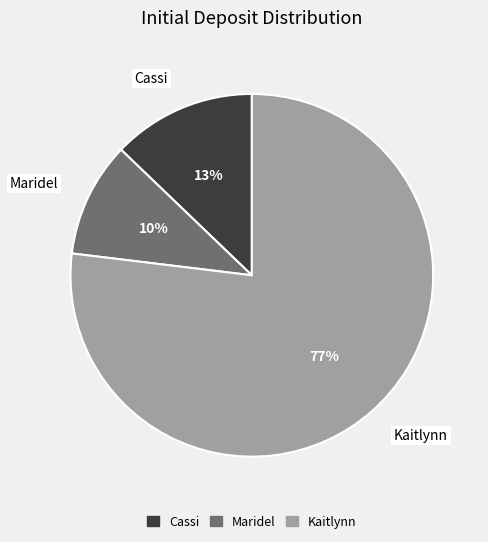

Is the sum of Kaitlynn and Maridel greater than half?

Yes